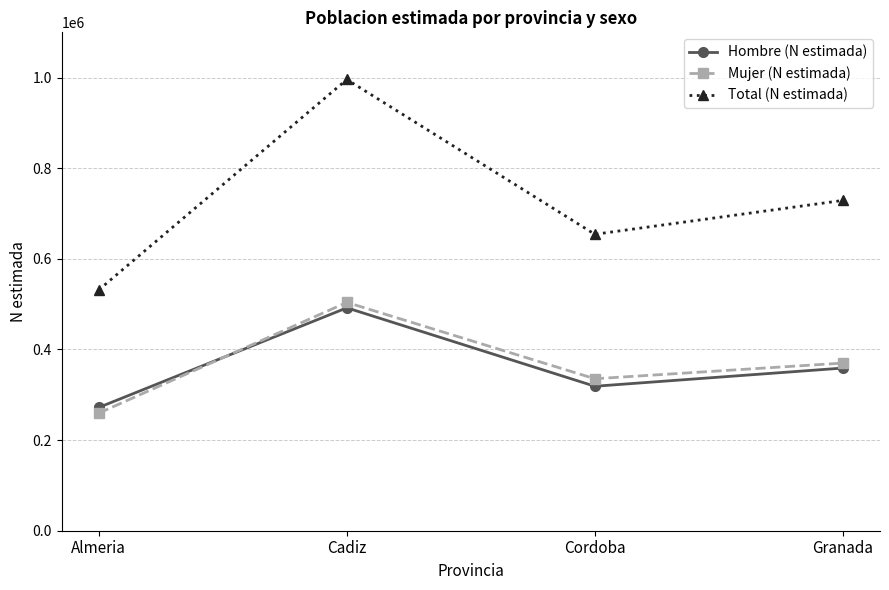

Reading left to right, what are all the values shown in this chart?

Hombre (N estimada): Almeria=272114	Cadiz=491957	Cordoba=318846	Granada=359000
Mujer (N estimada): Almeria=259607	Cadiz=503949	Cordoba=335412	Granada=370000
Total (N estimada): Almeria=531722	Cadiz=995906	Cordoba=654258	Granada=729000